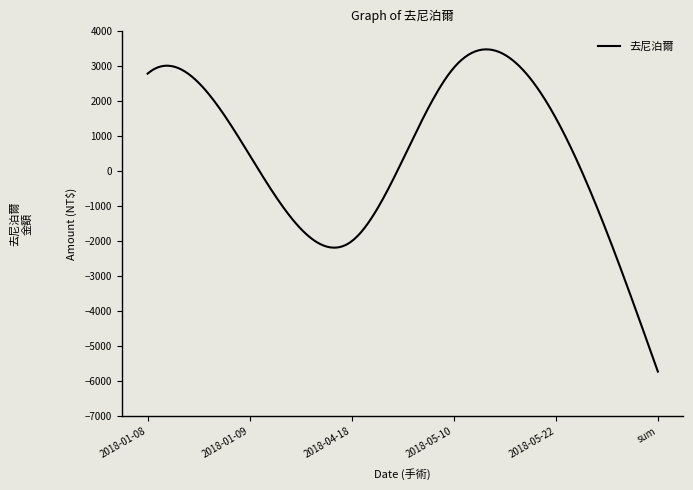

What is the greatest value displayed?

3483.4